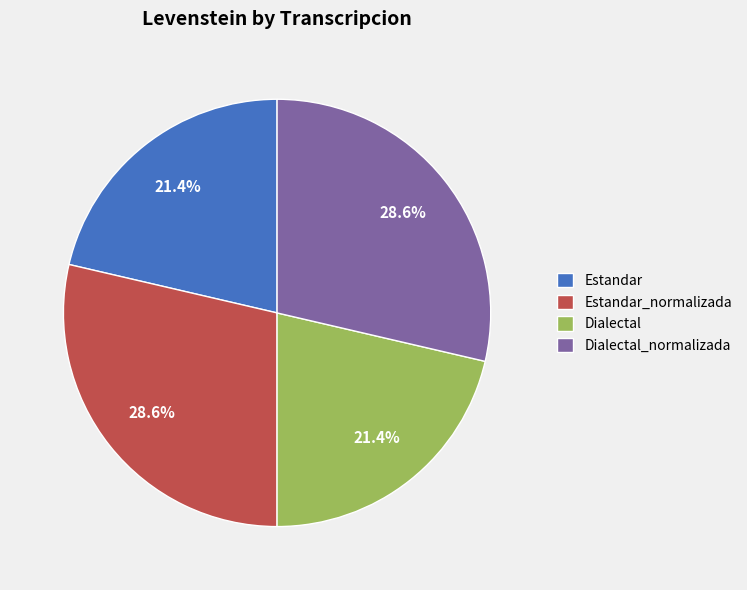

True or false: Estandar_normalizada accounts for 29% of the total.

True